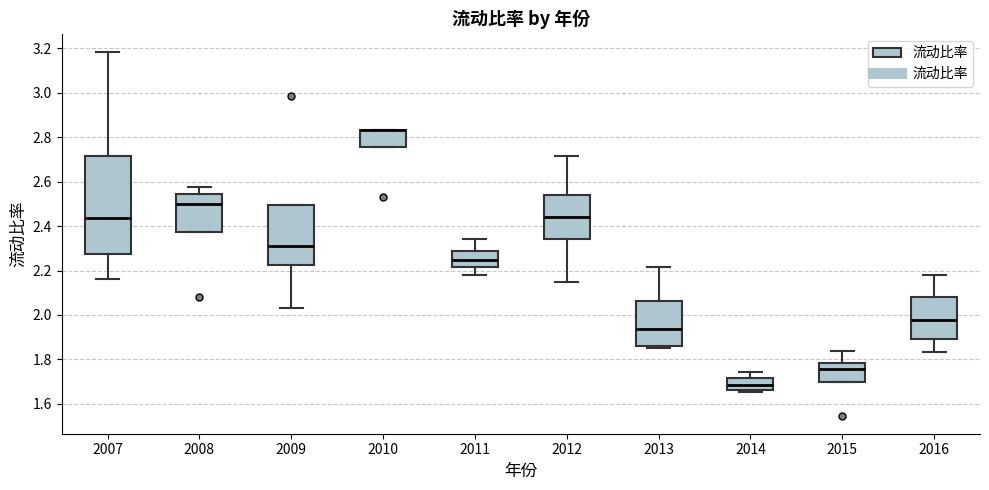

Comparing the boxes themselves (not the whiskers), which one is the tallest?

2007